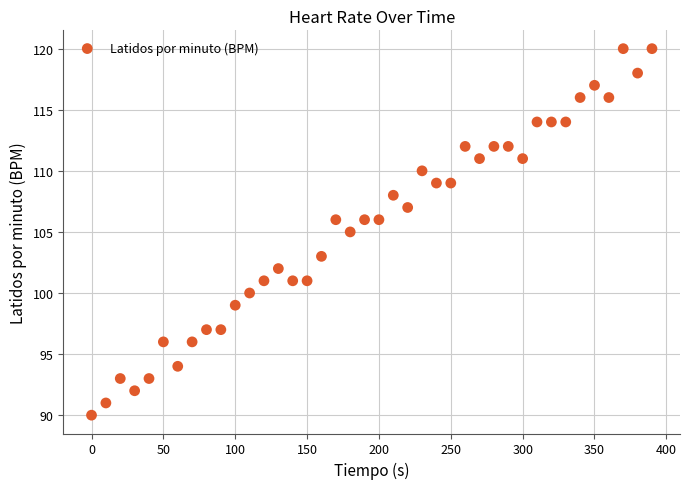

What is the range of X values (max minus min)?

390